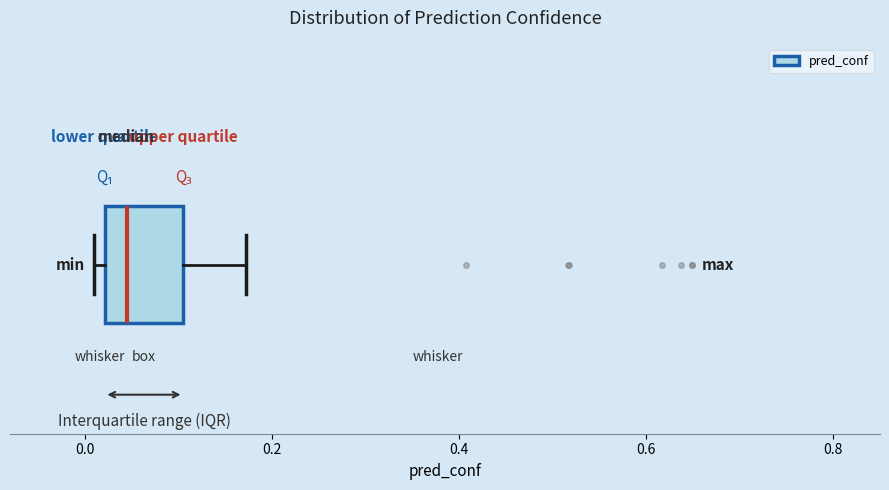

Read this box plot against the x-axis: the position of the median line, the range covered by the box, and the ends of both whiskers. The values are not printed on the chart, so give them approximately, as read against the axis.

median 0.04, box 0.02 to 0.10, whiskers 0.02 (just left of the box's left edge) to 0.18